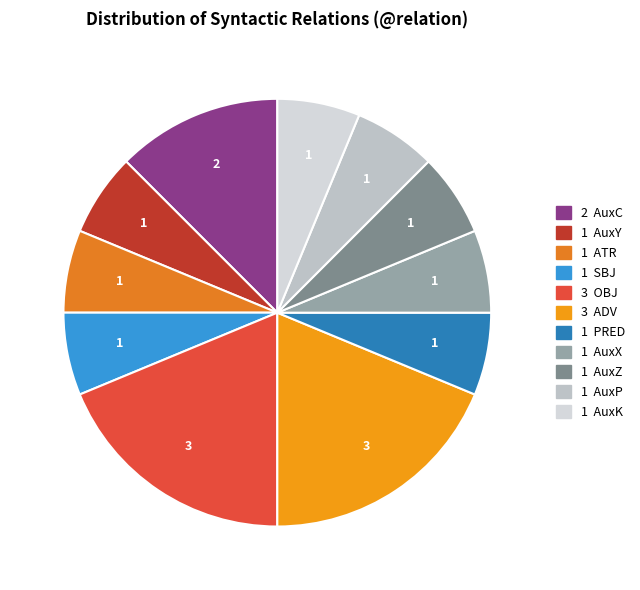

How many slices are in this pie chart?

11